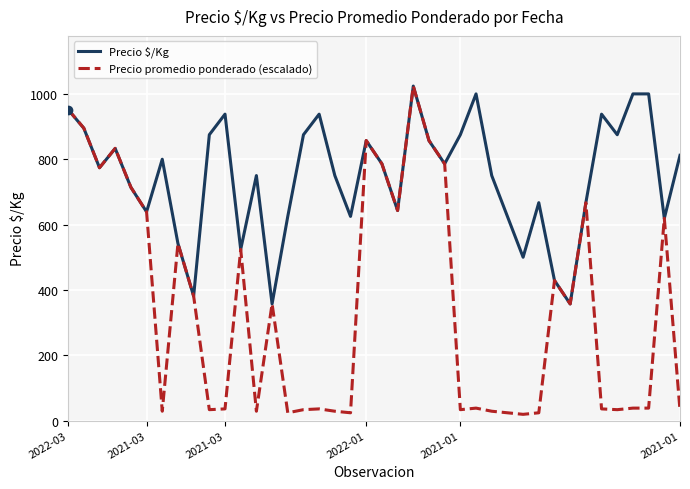

How many lines are shown in the chart?

2